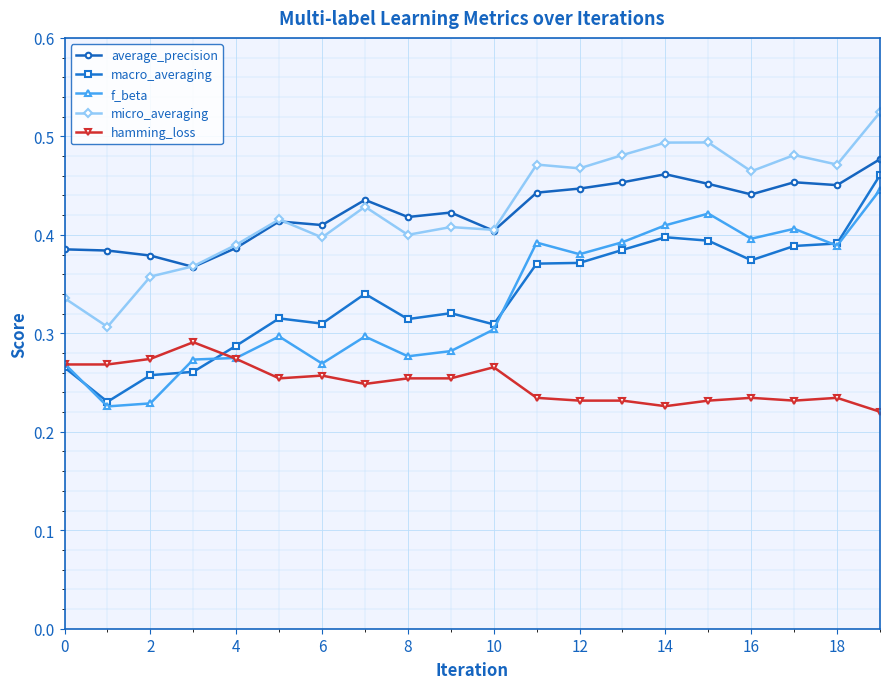

Count the average_precision values in the range 0 to 1.

20